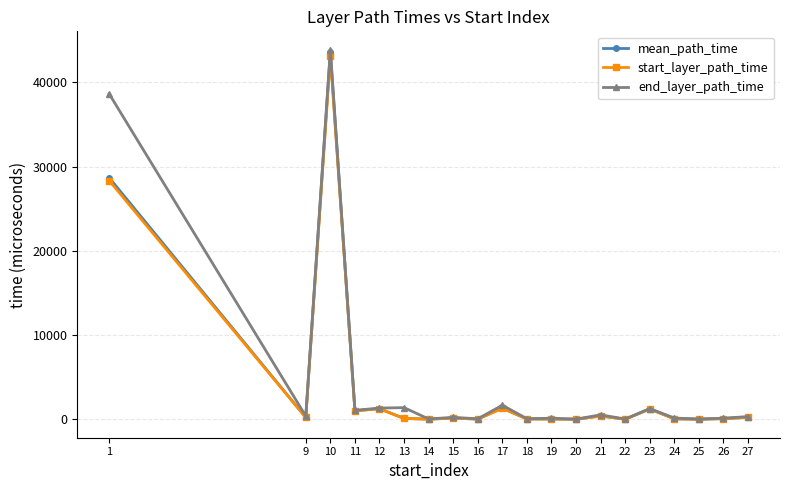

Does the chart have visible grid lines?

Yes